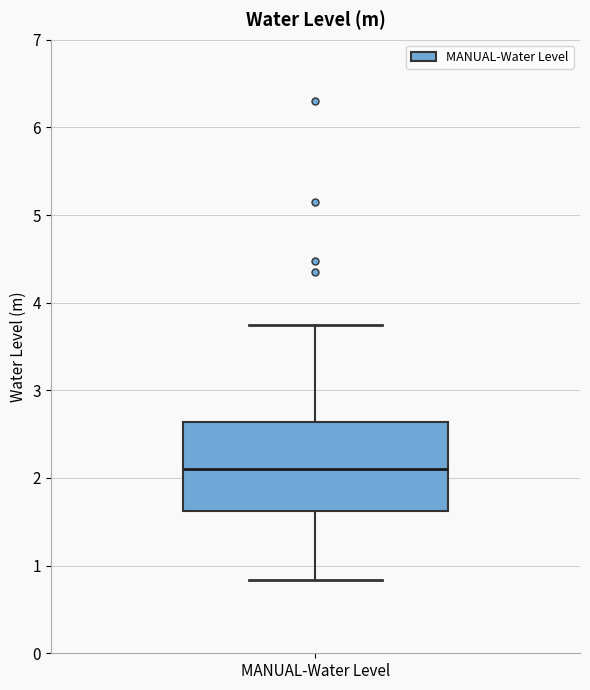

Read this box plot against the y-axis: the position of the median line, the range covered by the box, and the ends of both whiskers. The values are not printed on the chart, so give them approximately, as read against the axis.

median 2.1, box 1.6 to 2.6, whiskers 0.8 to 3.7